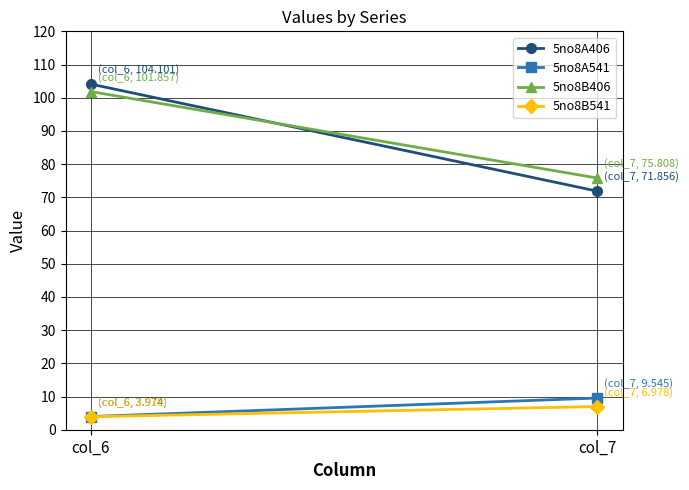

What is the average value of the 5no8A541 series?

6.8